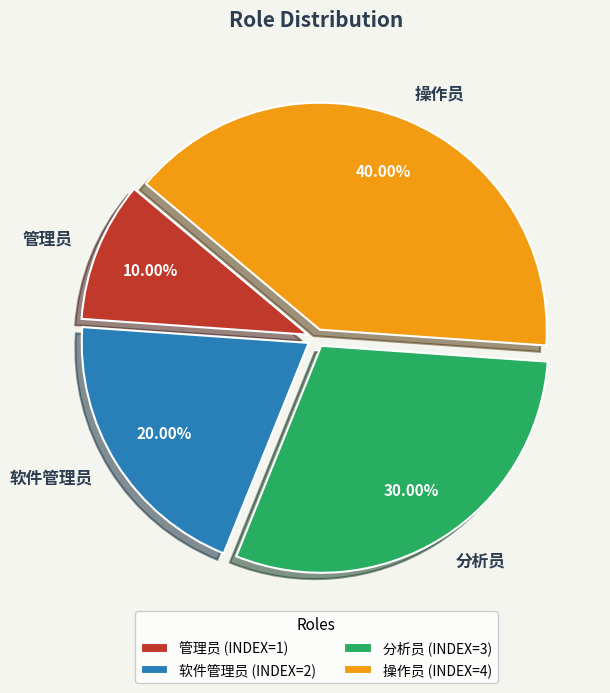

What percentage is the 操作员 slice, to the nearest percent?

40%